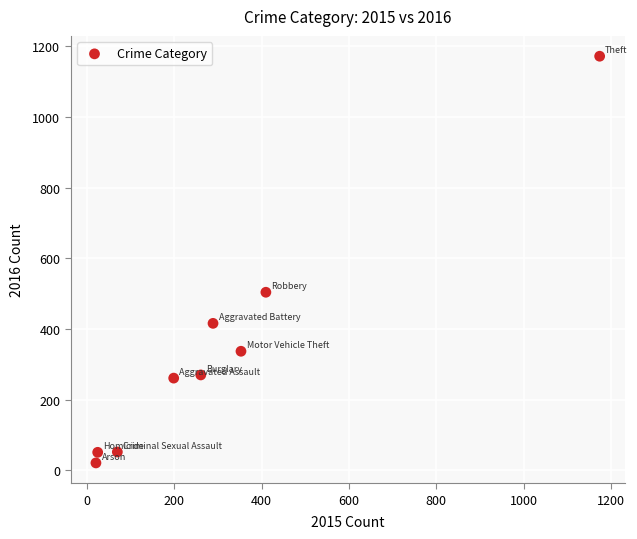

What Y value in the scatter plot is closest to 596?

504